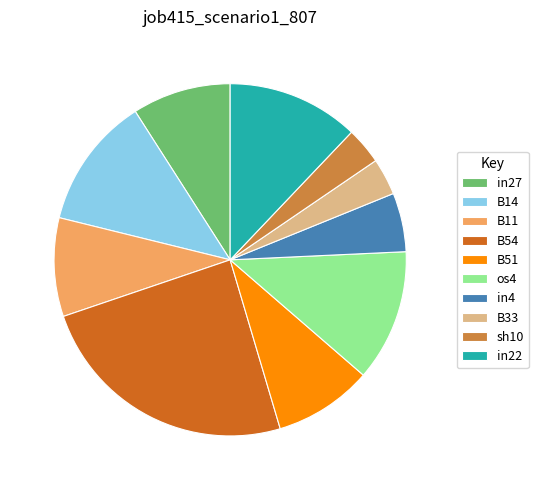

Which slice is the largest?

B54